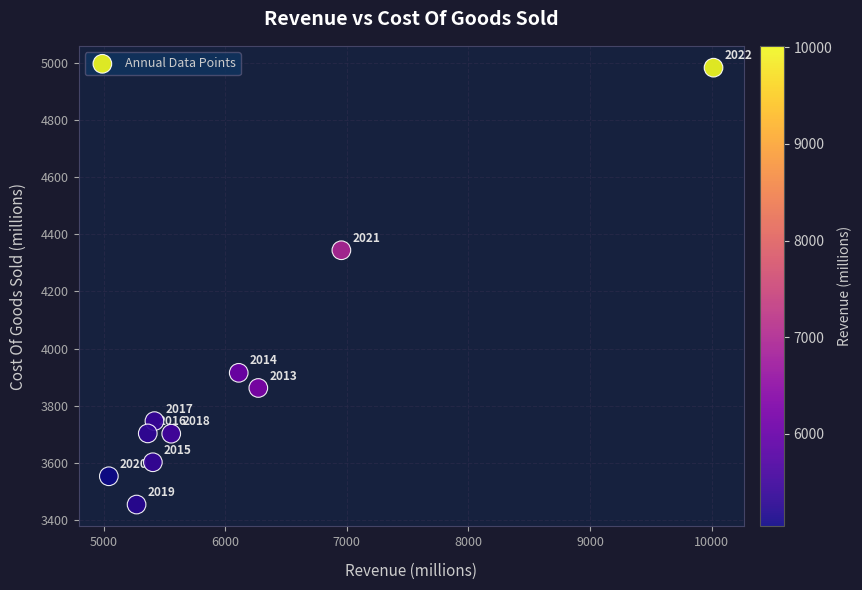

What is the average Y value?

3886